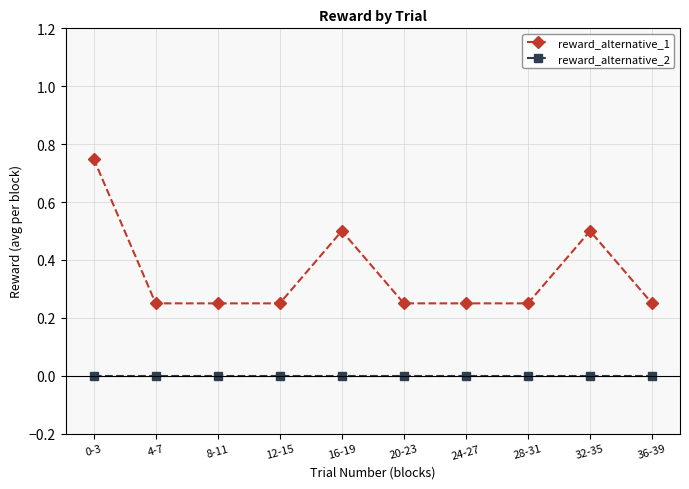

Which category has the highest value in the reward_alternative_1 series?

0-3